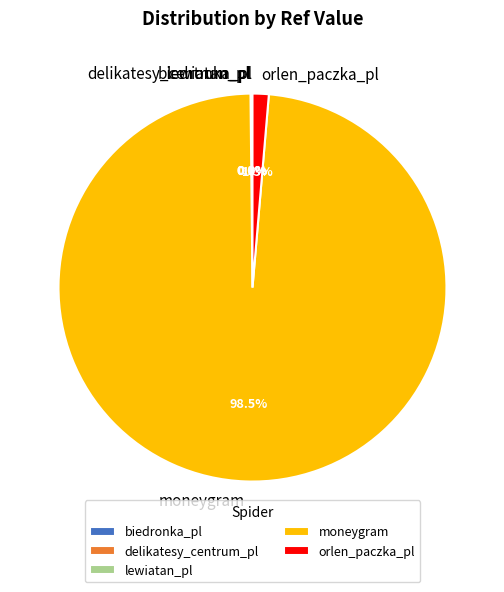

What is the largest slice in the pie chart?

moneygram